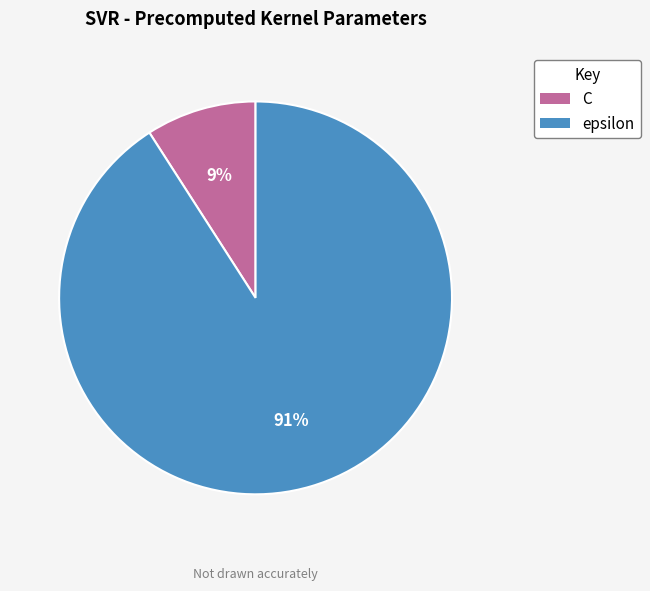

To the nearest percent, what is the difference between the C and epsilon slice percentages?

82%